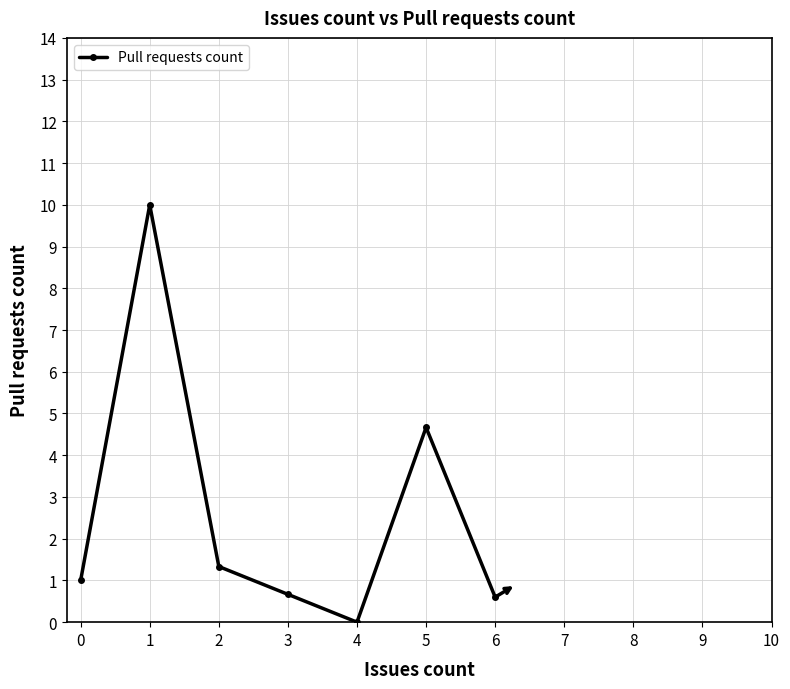

What is the sum of all values?

18.3